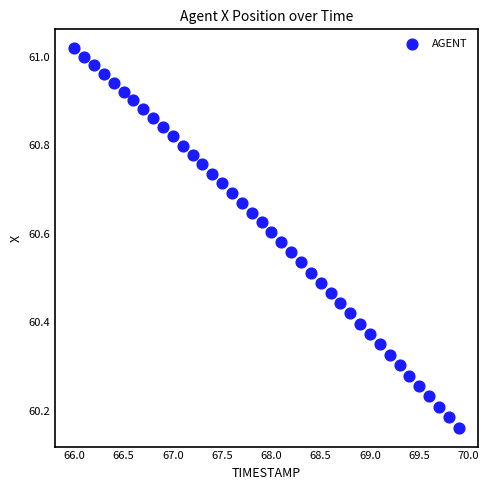

What is the range of X values (max minus min)?

3.9